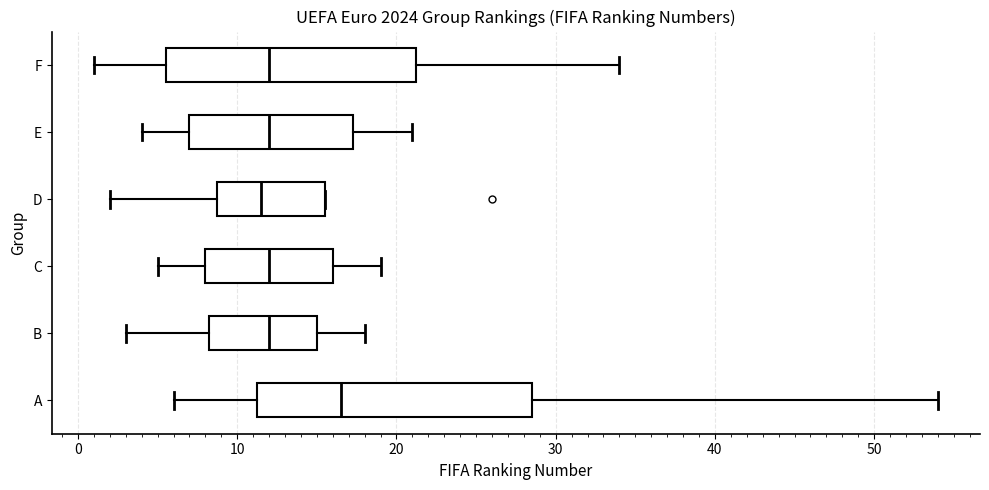

Which box is the widest, from its left edge to its right edge?

A